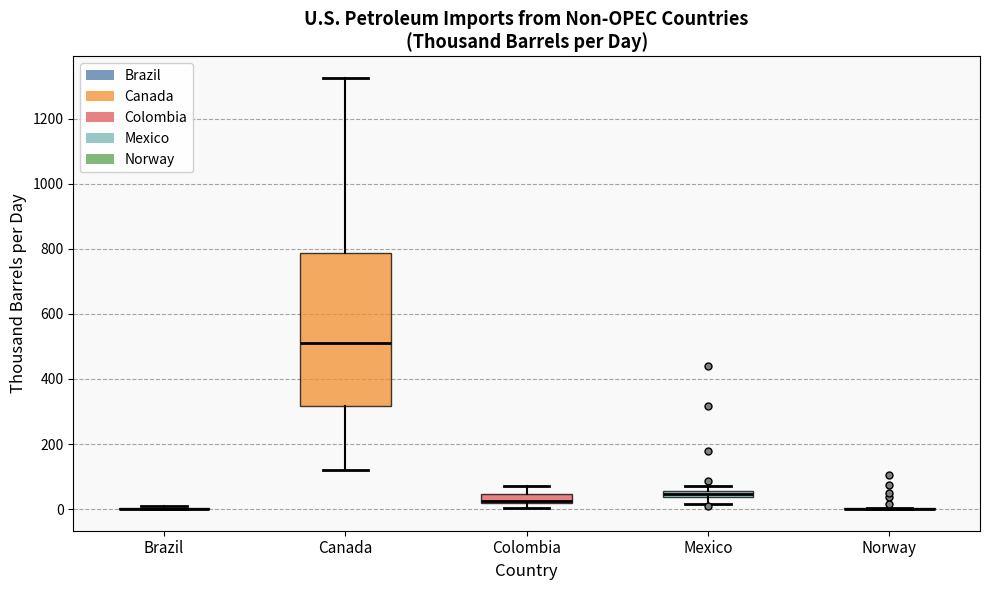

Comparing the boxes themselves (not the whiskers), which one is the tallest?

Canada